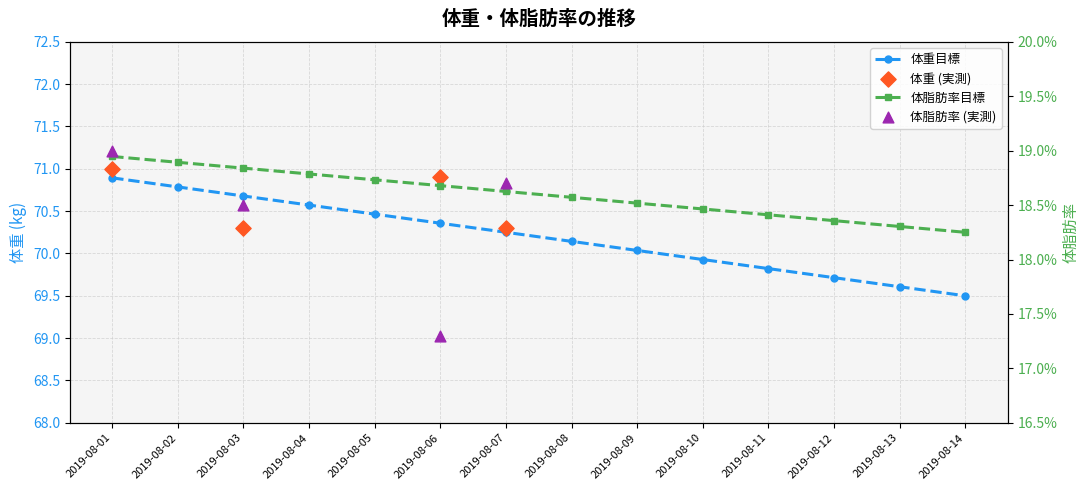

Which series reaches the maximum Y coordinate?

体重目標